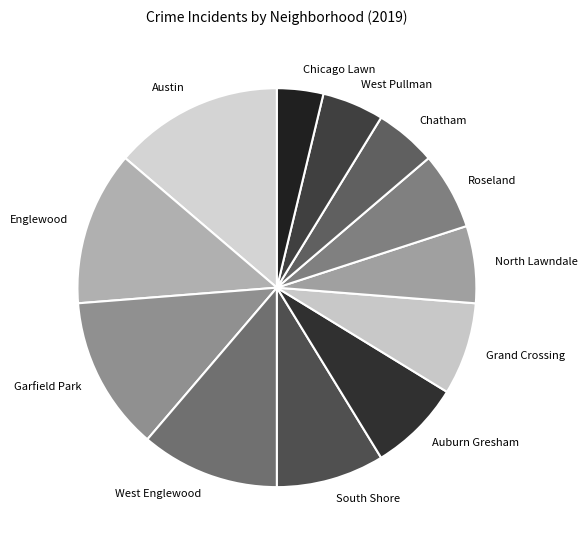

Is the sum of Garfield Park and South Shore greater than half?

No